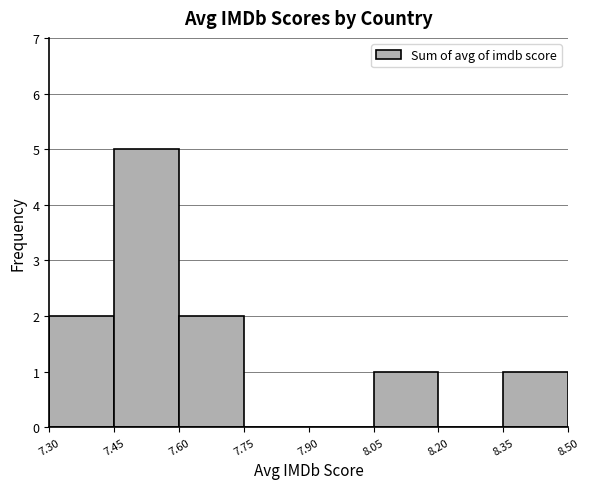

Which range on the x-axis has the tallest bar?

7.45 to 7.60